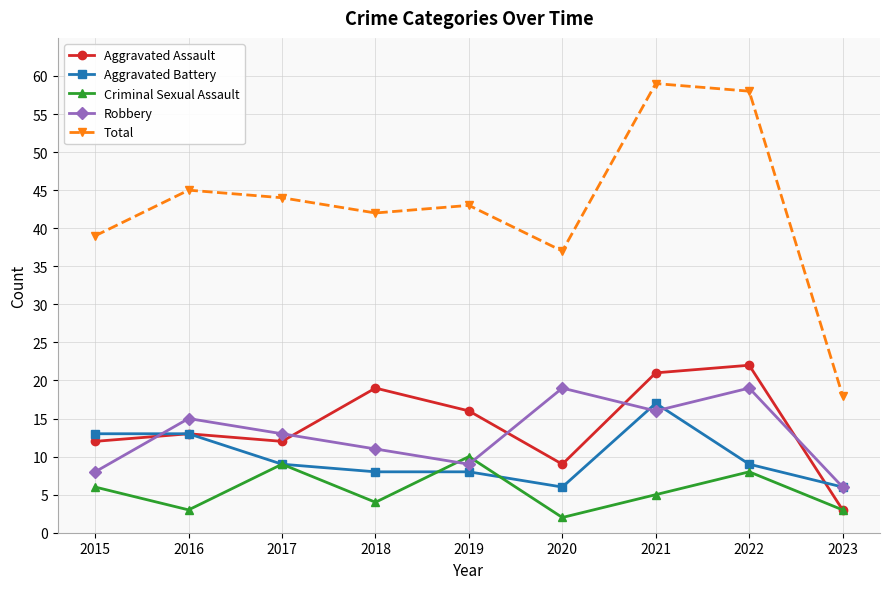

What is the difference between the highest and lowest values at 2020?

35